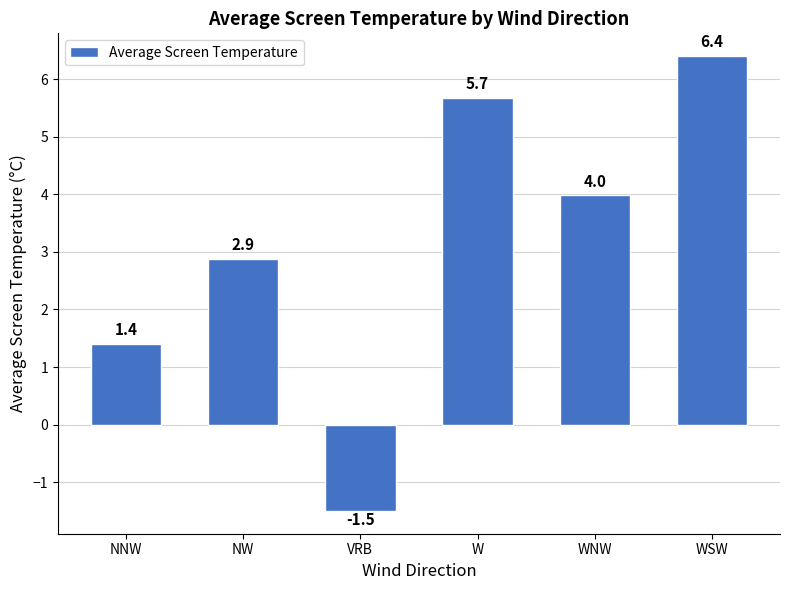

How many values are below zero?

1